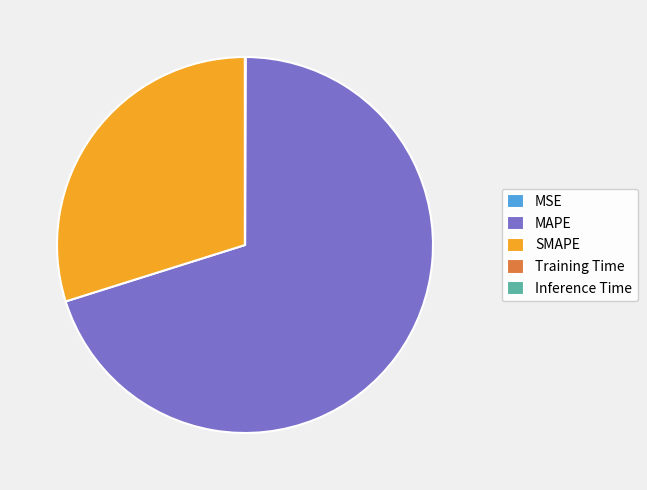

Which has a higher value, SMAPE or MAPE?

MAPE